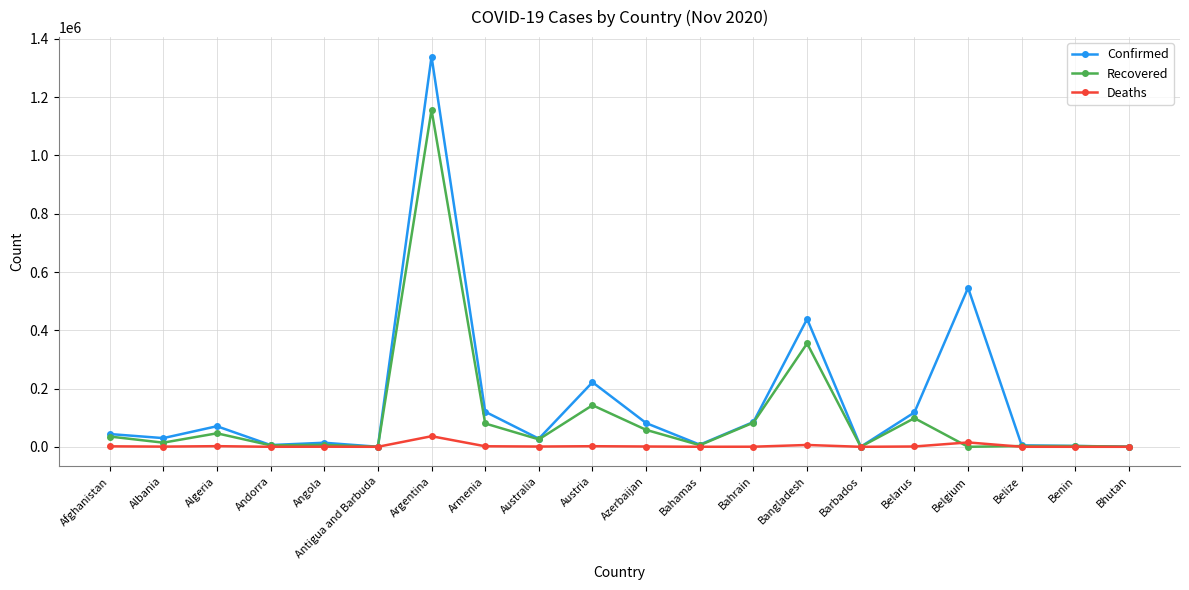

At which category is the sum across all series the highest?

Argentina